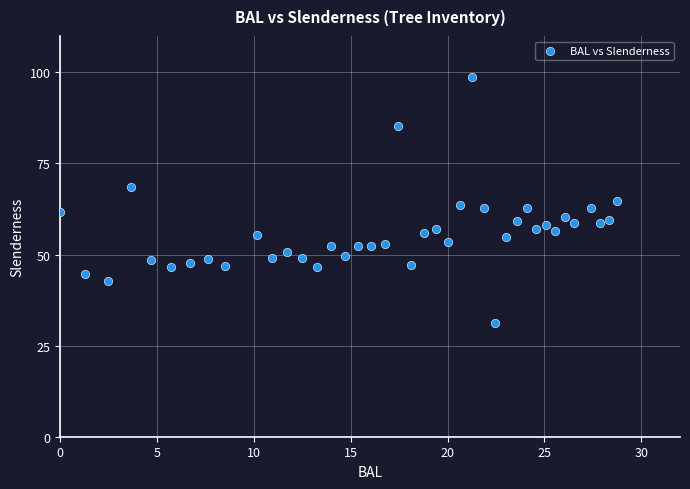

What is the range of Y values (max minus min)?

67.6